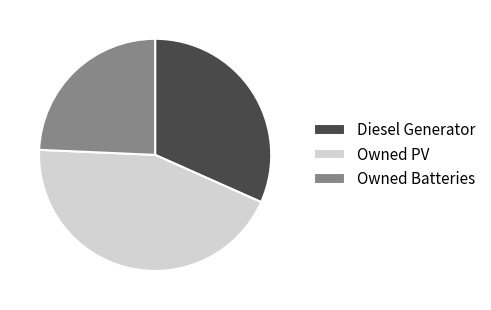

Rank the categories by value from lowest to highest.

Owned Batteries, Diesel Generator, Owned PV